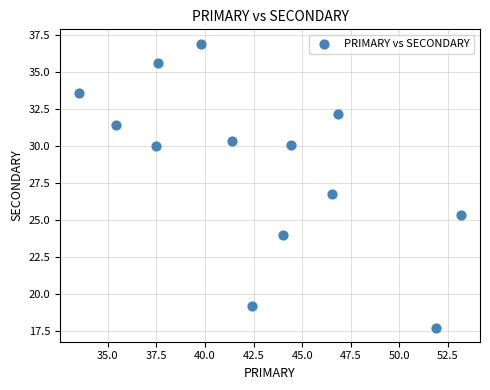

What Y value in the scatter plot is closest to 27?

26.7